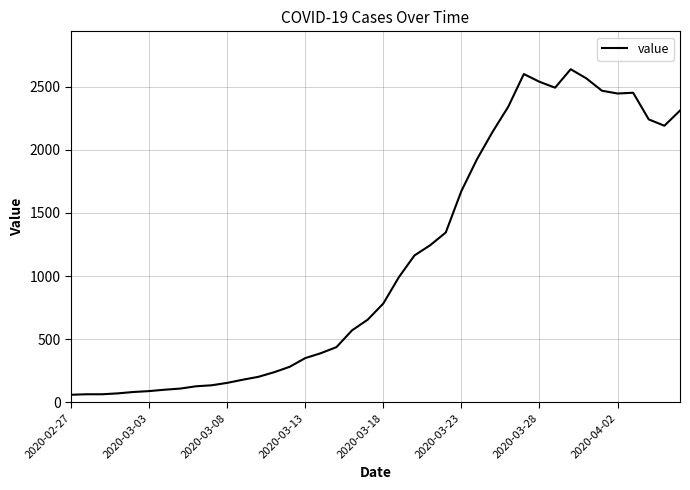

What is the minimum value shown in the chart?

61